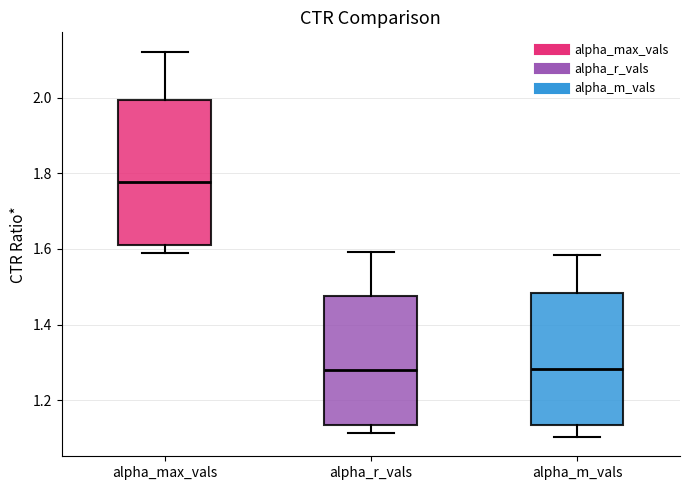

Reading left to right, read every box against the y-axis: the position of its median line, the range the box covers, and the ends of its whiskers. The values are not printed on the chart, so give them approximately, as read against the axis.

alpha_max_vals: median 1.78, box 1.62 to 2.00, whiskers 1.58 to 2.12
alpha_r_vals: median 1.28, box 1.14 to 1.48, whiskers 1.12 to 1.60
alpha_m_vals: median 1.28, box 1.14 to 1.48, whiskers 1.10 to 1.58